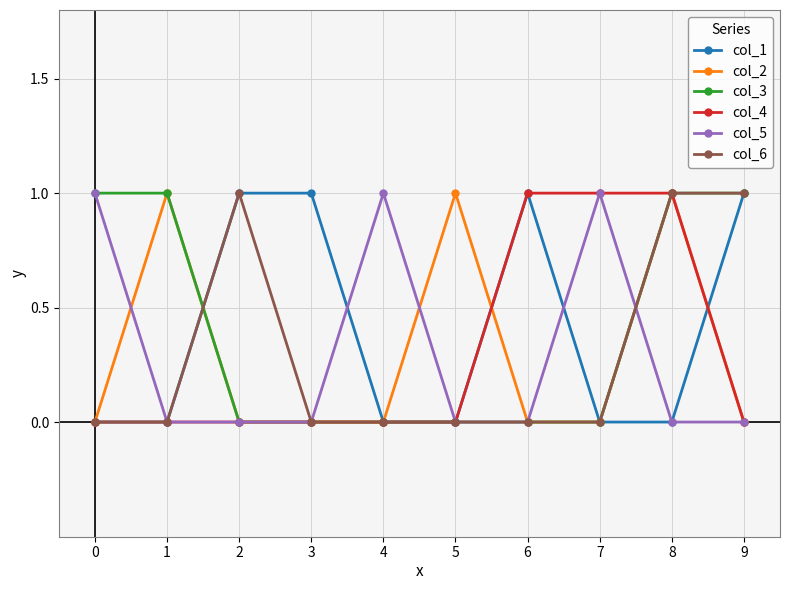

At which category is the sum across all series the highest?

8